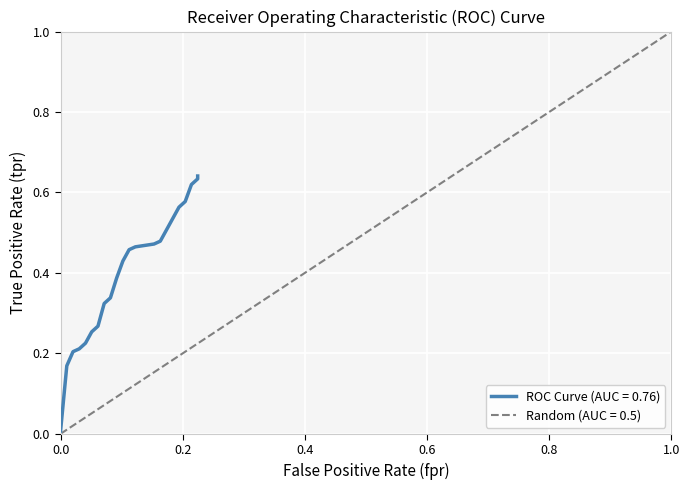

Does the chart display data point markers on the line(s)?

No